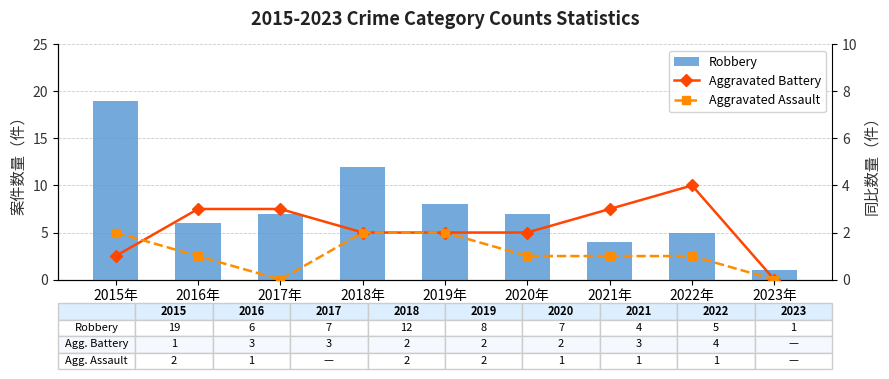

What is the lowest value of the Robbery series?

1